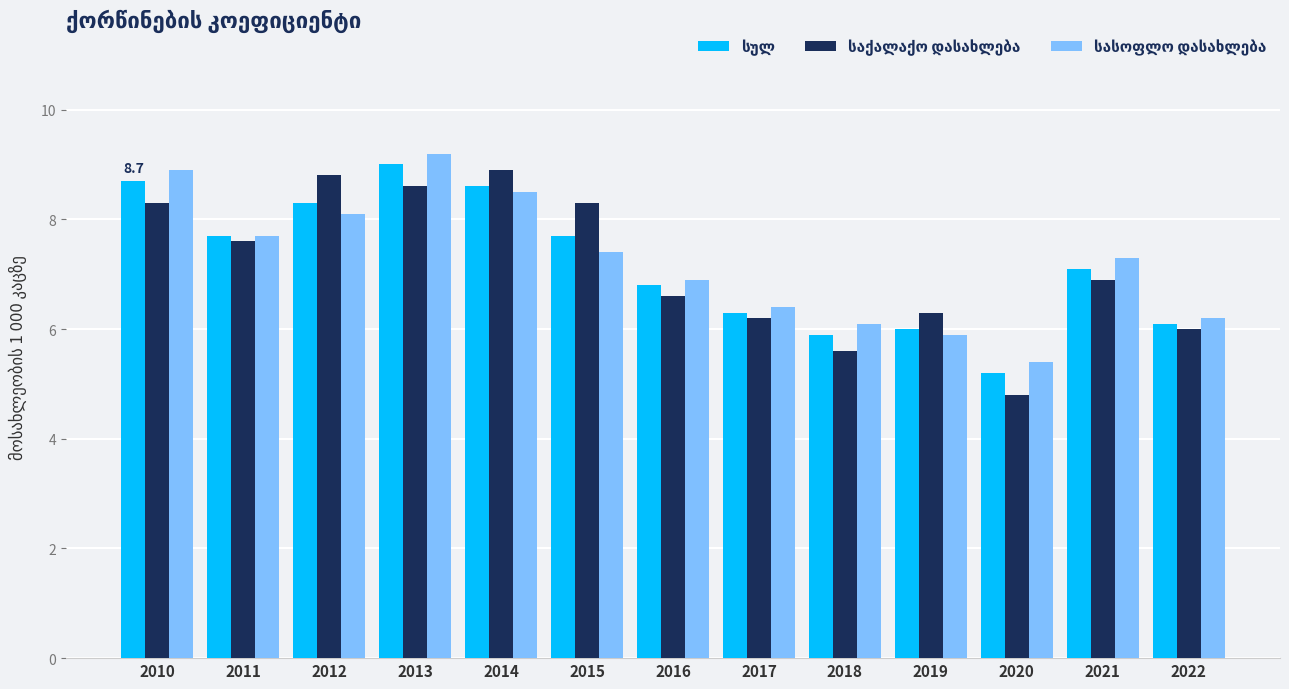

Count the number of categories in the chart.

13